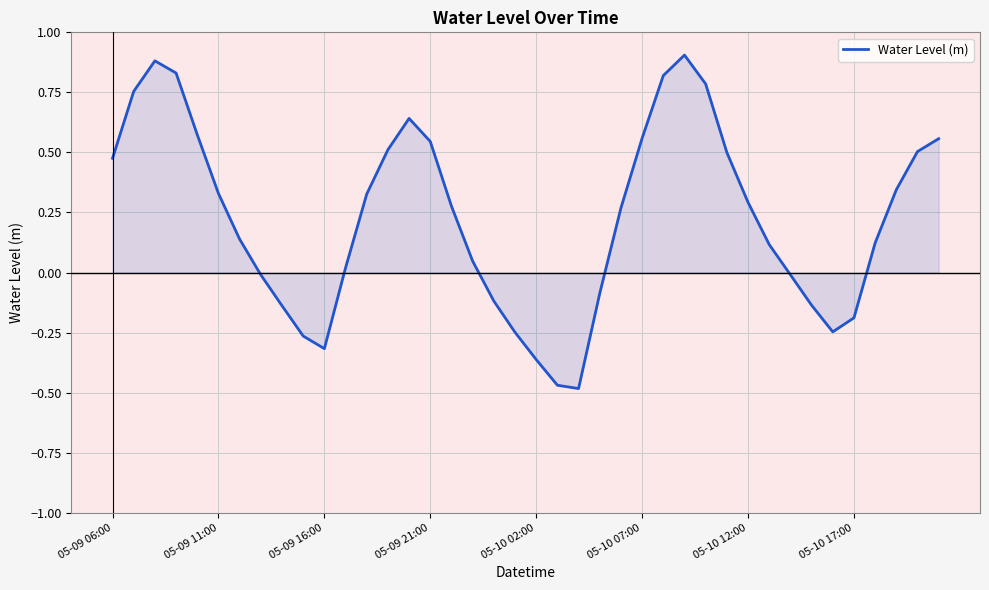

How many categories are shown in the chart?

40